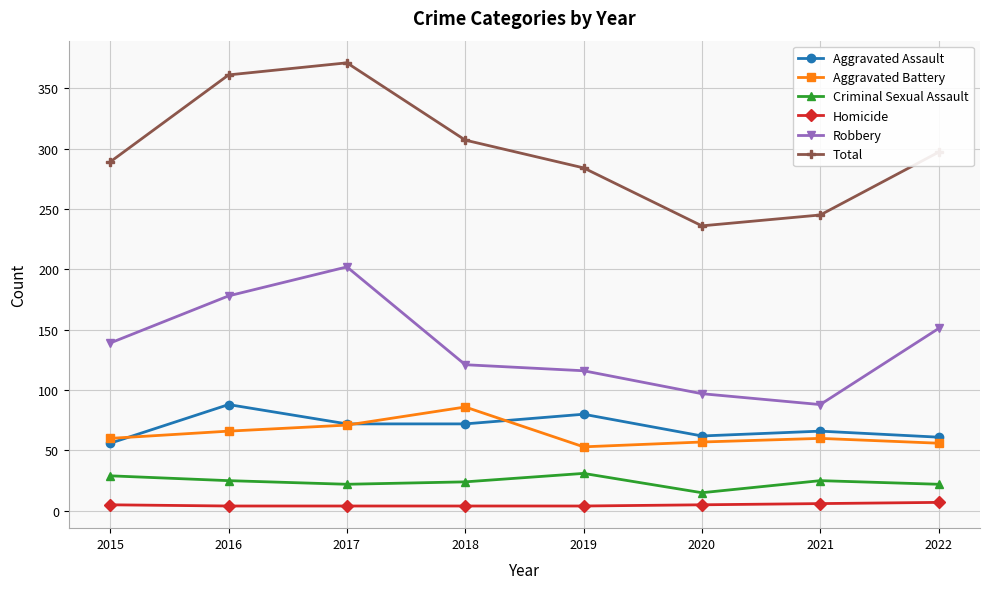

In Aggravated Battery, how many points are lower than both neighbors (excluding endpoints)?

1